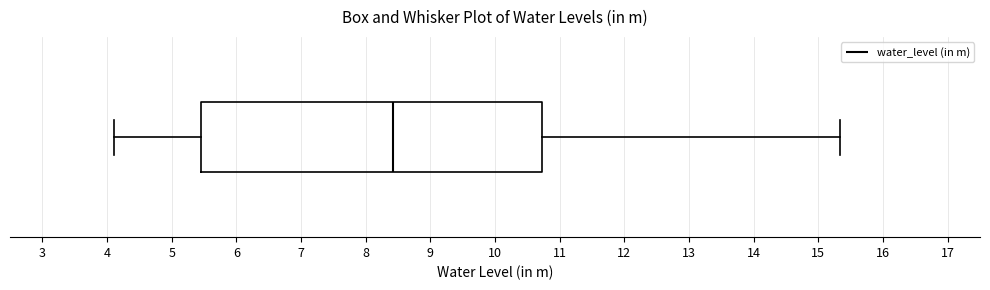

Where does the left whisker of the box end on the x-axis? The values are not printed on the chart, so give them approximately, as read against the axis.

4.1